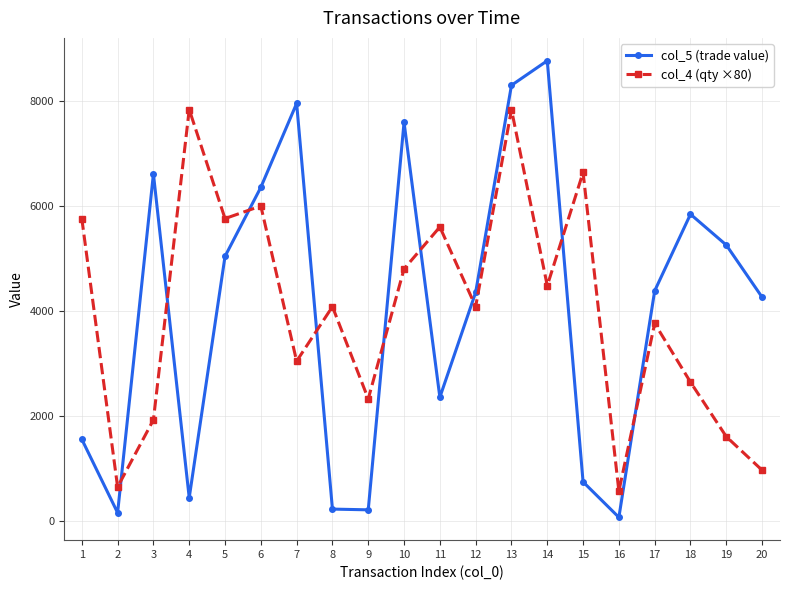

What is the value of the col_5 (trade value) point at the 8th from the left?

218